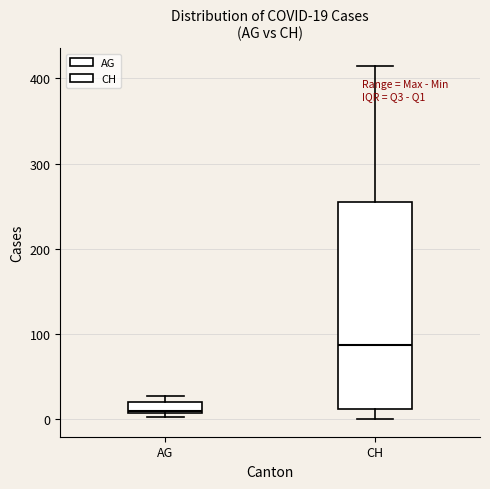

Comparing the boxes themselves (not the whiskers), which one is the tallest?

CH